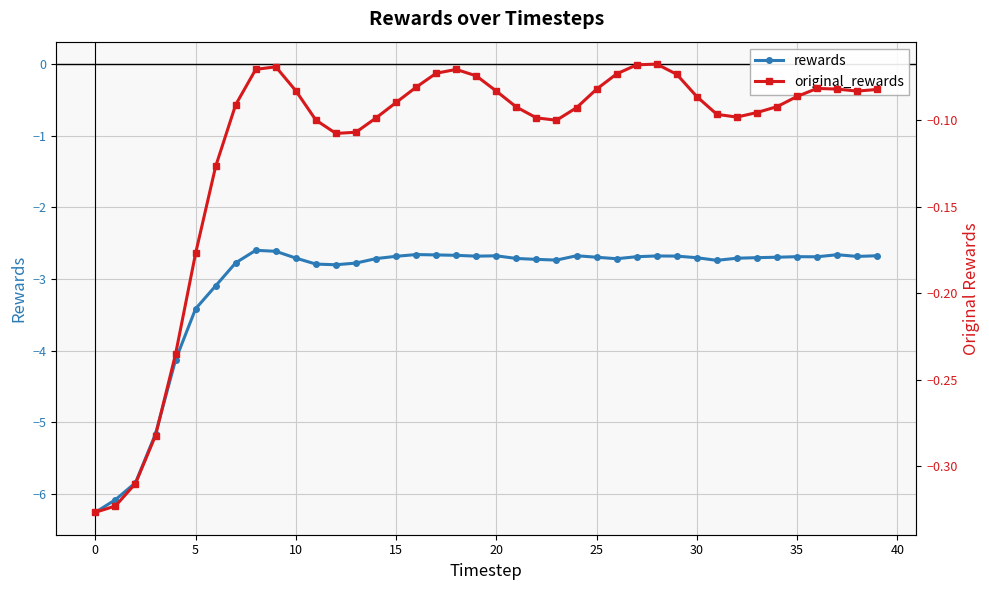

Which has a higher value, 23 or 13?

23